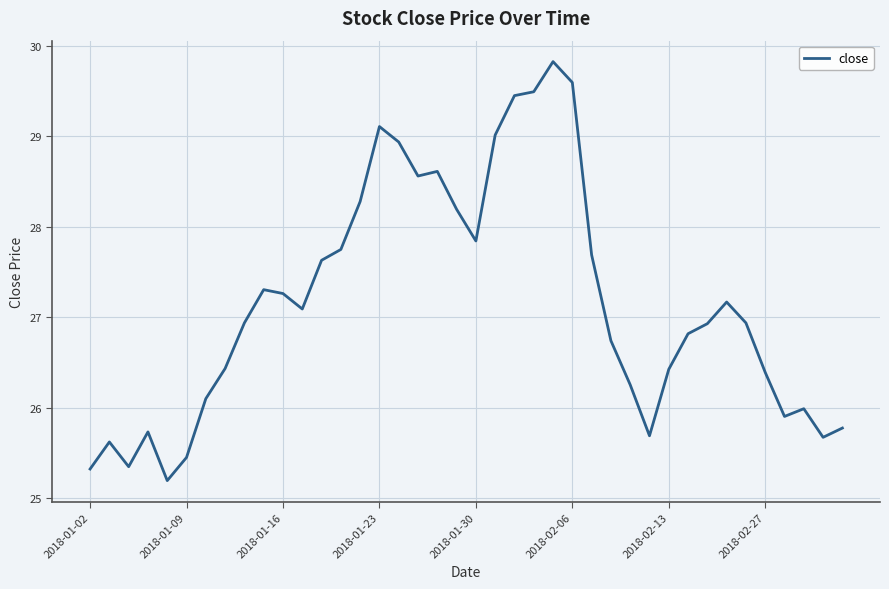

What is the smallest value displayed?

25.2